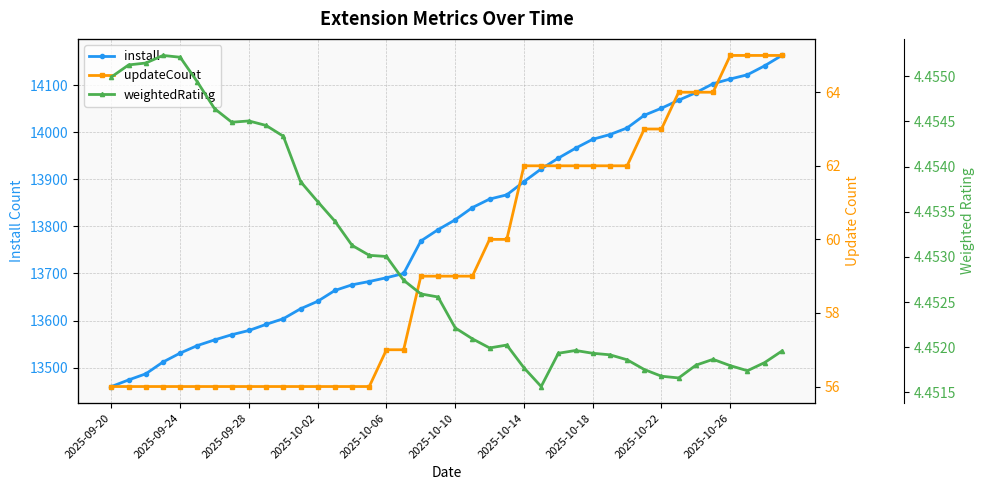

What is the highest value of the install series?

14163